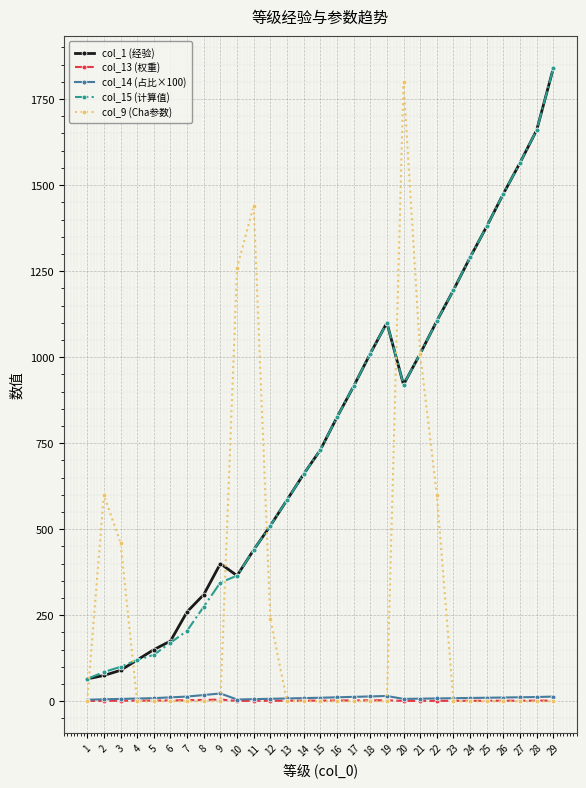

What is the spread (max minus min) of values at 13?

584.8